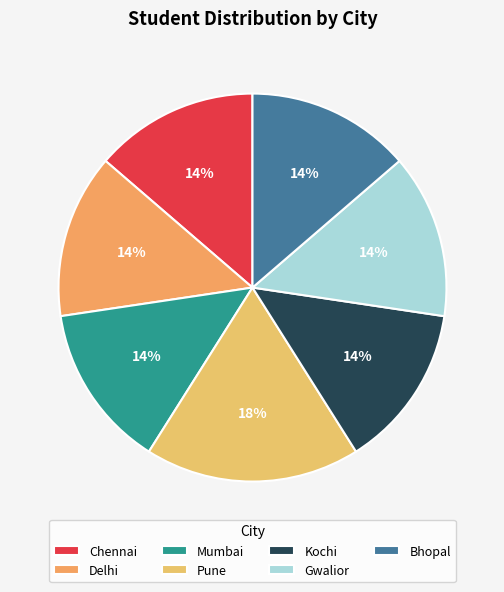

How many slices are in this pie chart?

7